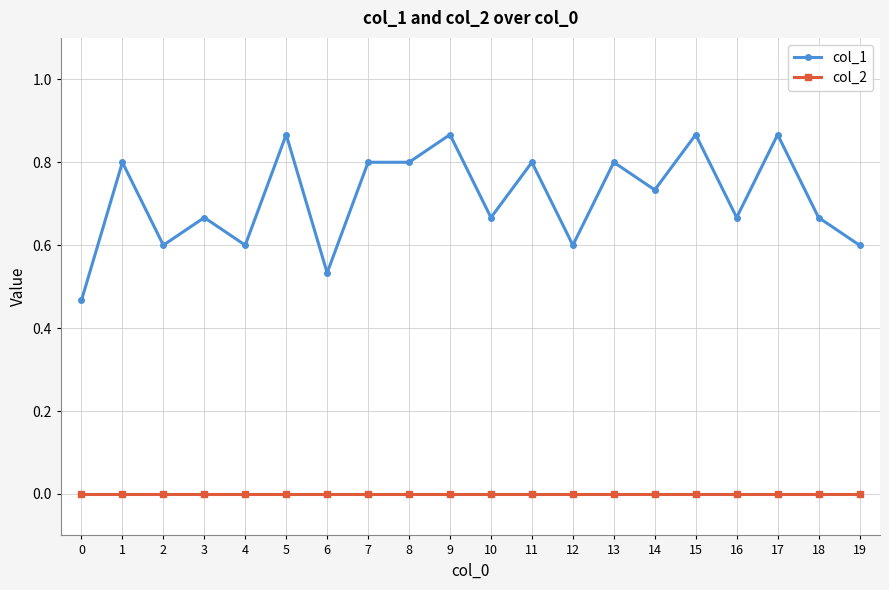

True or false: col_1 has more than 2 interior local peaks.

True